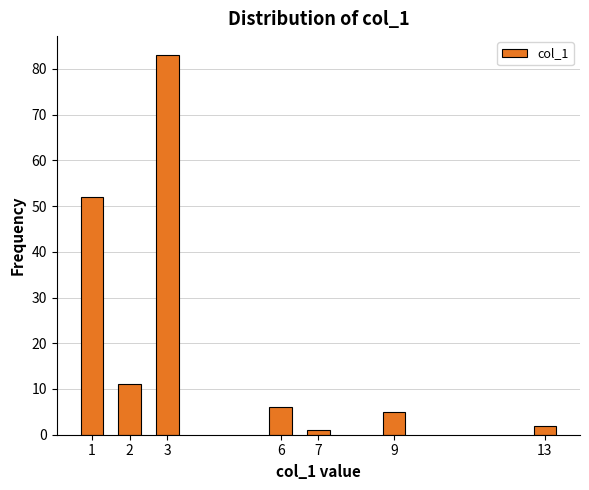

Reading left to right, list all the values displayed in this chart.

52	11	83	6	1	5	2